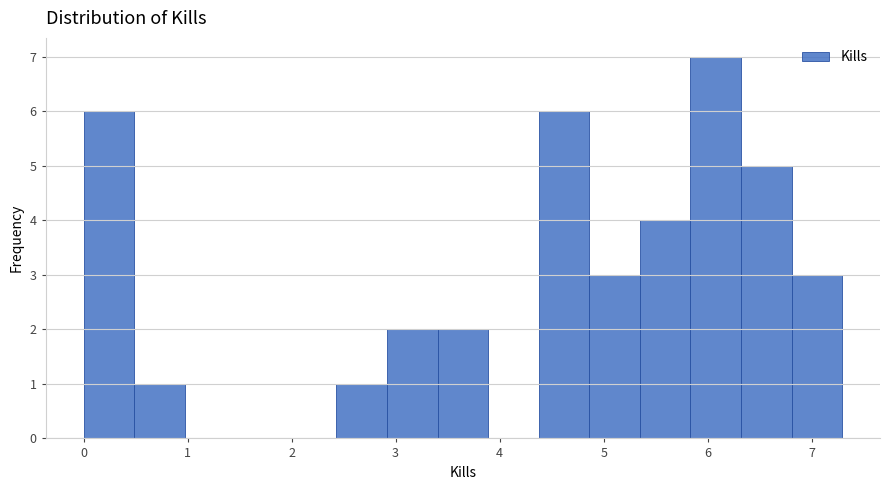

Reading left to right, list every bar in this chart as the range it spans on the x-axis followed by its height. Neither the bar edges nor the heights are printed on the chart, so give them approximately, as read against the axes.

0.0 to 0.5: 6
0.5 to 1.0: 1
1.0 to 1.5: 0
1.5 to 1.9: 0
1.9 to 2.4: 0
2.4 to 2.9: 1
2.9 to 3.4: 2
3.4 to 3.9: 2
3.9 to 4.4: 0
4.4 to 4.9: 6
4.9 to 5.3: 3
5.3 to 5.8: 4
5.8 to 6.3: 7
6.3 to 6.8: 5
6.8 to 7.3: 3